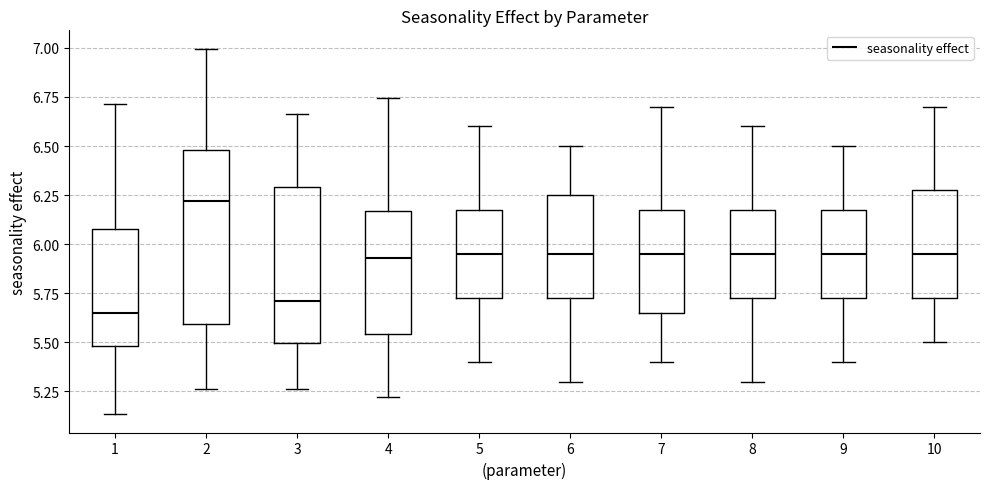

Reading left to right, transcribe this box plot: for each box, give where its median line is, the range the box spans, and where its two whiskers end, as read against the y-axis. The values are not printed on the chart, so give them approximately, as read against the axis.

1: median 5.65, box 5.50 to 6.10, whiskers 5.15 to 6.70
2: median 6.20, box 5.60 to 6.50, whiskers 5.25 to 7.00
3: median 5.70, box 5.50 to 6.30, whiskers 5.25 to 6.65
4: median 5.95, box 5.55 to 6.15, whiskers 5.20 to 6.75
5: median 5.95, box 5.75 to 6.20, whiskers 5.40 to 6.60
6: median 5.95, box 5.75 to 6.25, whiskers 5.30 to 6.50
7: median 5.95, box 5.65 to 6.20, whiskers 5.40 to 6.70
8: median 5.95, box 5.75 to 6.20, whiskers 5.30 to 6.60
9: median 5.95, box 5.75 to 6.20, whiskers 5.40 to 6.50
10: median 5.95, box 5.75 to 6.30, whiskers 5.50 to 6.70